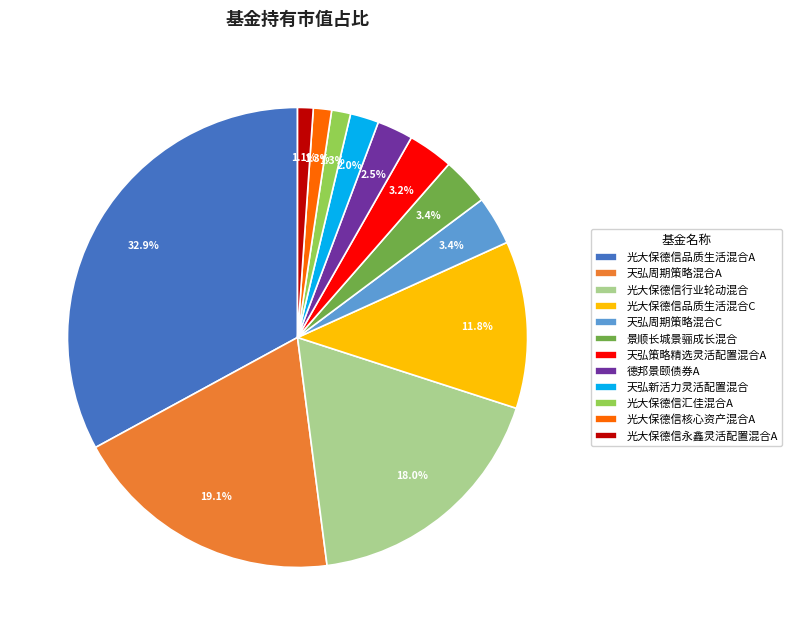

To the nearest percent, what is the combined percentage of 光大保德信品质生活混合C and 德邦景颐债券A?

14%